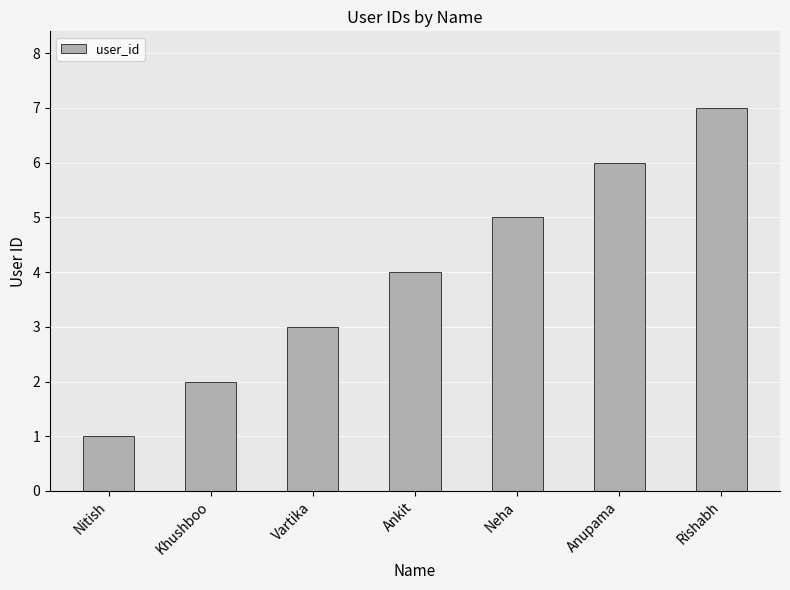

Is it true that the value at Neha is 5?

True